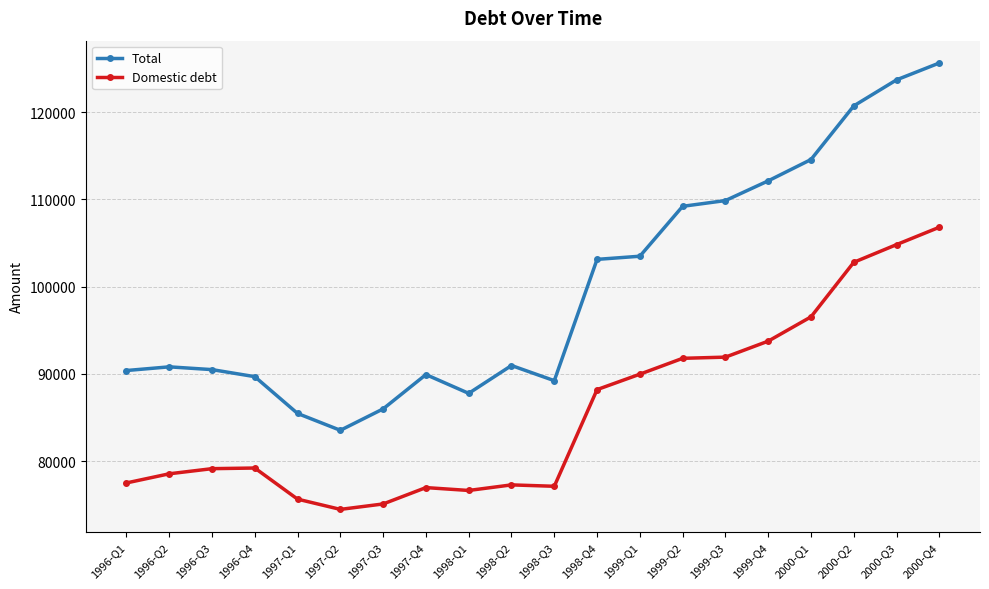

What is the total value across all series at 1999-Q4?

205869